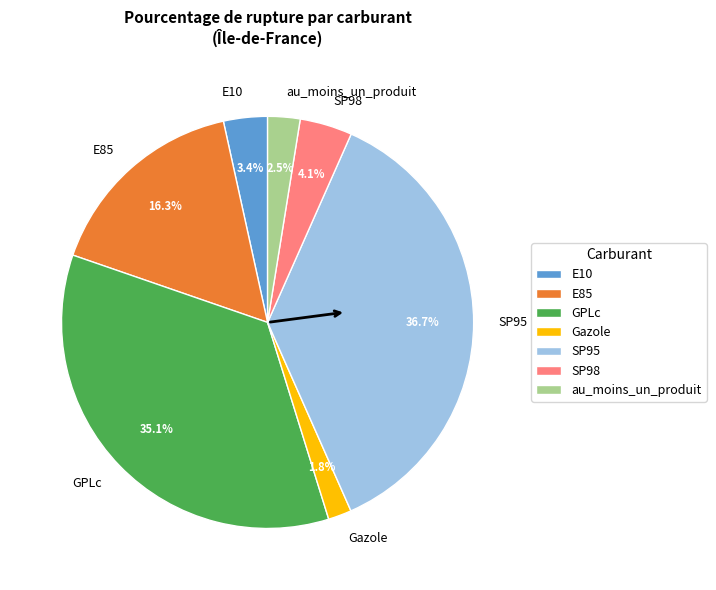

What is the total percentage of SP98 and GPLc?

39.2%